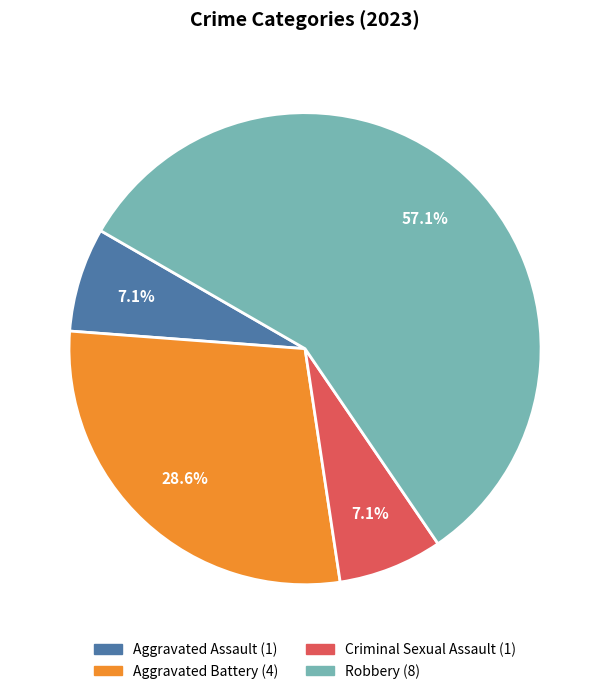

To the nearest percent, what portion does Robbery represent?

57%